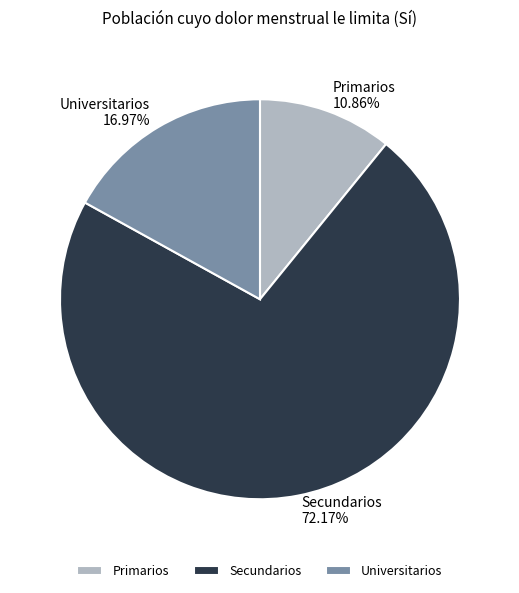

Is the sum of Universitarios and Primarios greater than half?

No